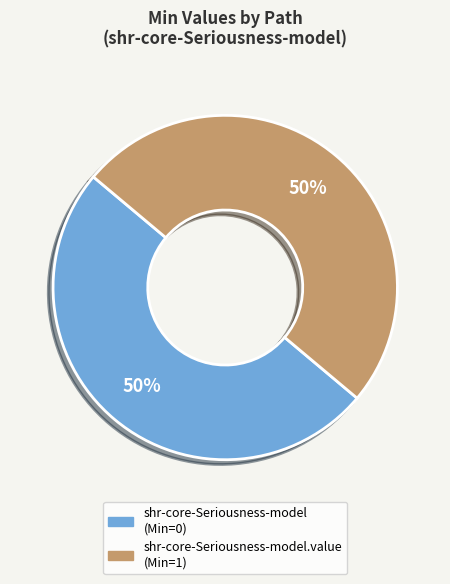

To the nearest percent, what is the average slice percentage?

50%